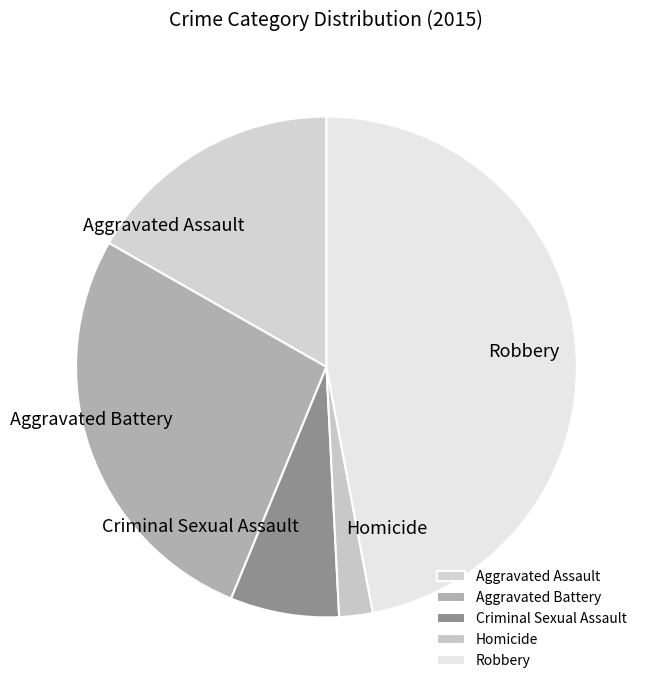

The Robbery slice represents 52% of the pie. True or false?

False